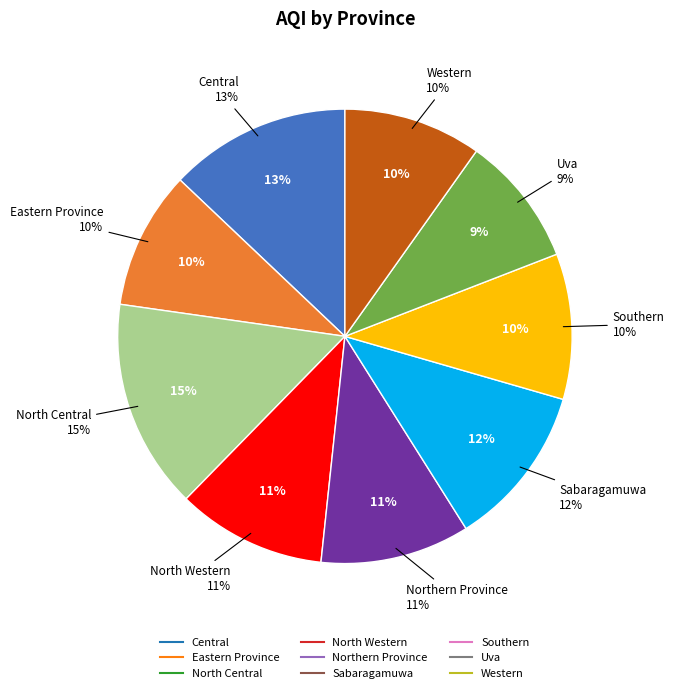

Rank the categories by value from lowest to highest.

Uva, Eastern Province, Western, Southern, North Western, Northern Province, Sabaragamuwa, Central, North Central